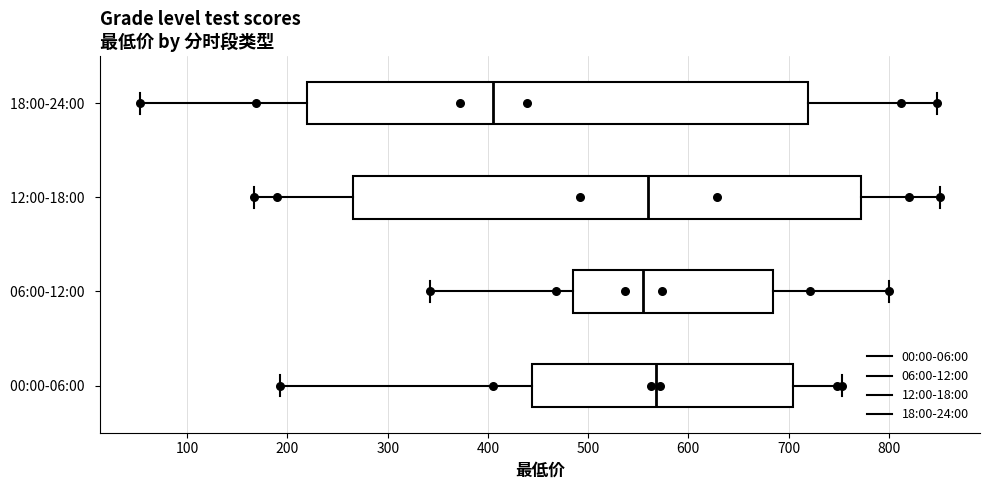

Where does the median line of the box for 00:00-06:00 sit on the x-axis? The values are not printed on the chart, so give them approximately, as read against the axis.

570